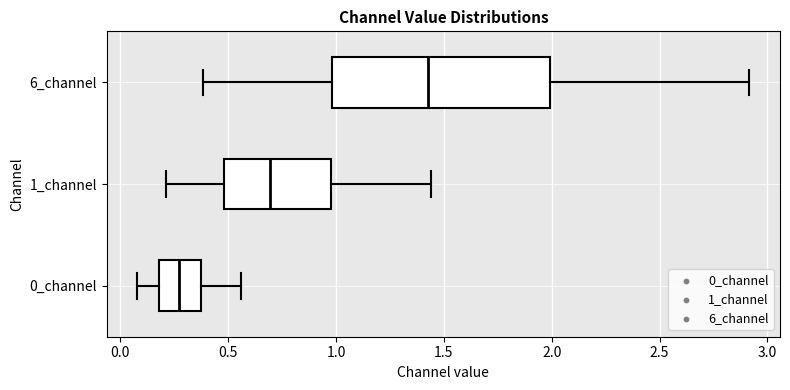

Which box has the furthest to the right median line?

6_channel